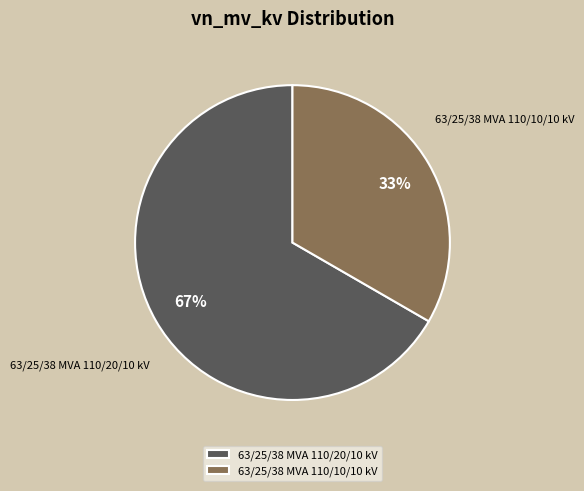

Do 63/25/38 MVA 110/10/10 kV and 63/25/38 MVA 110/20/10 kV together represent more than half of the pie?

Yes